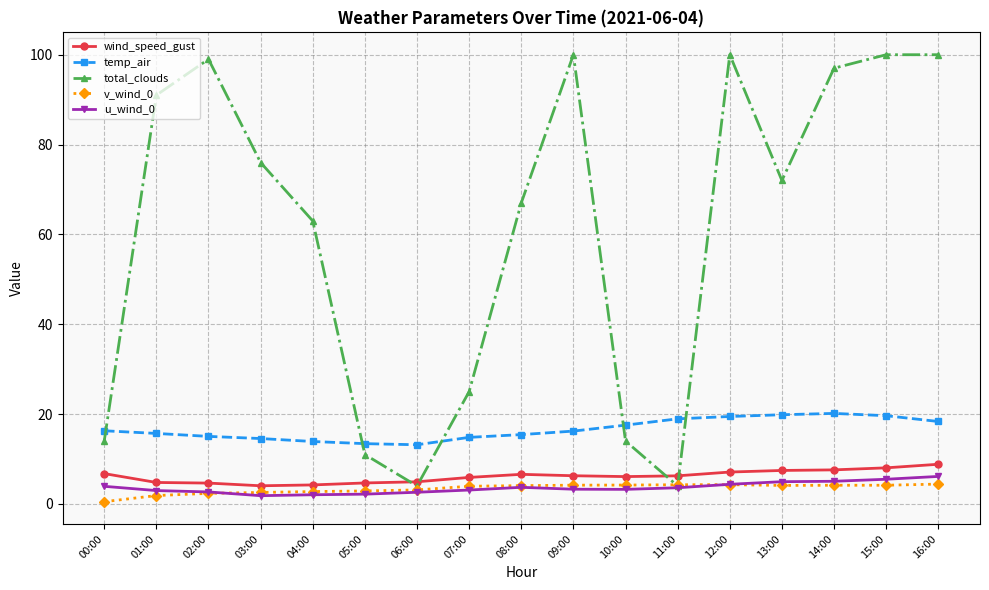

What is the highest value of the u_wind_0 series?

6.1